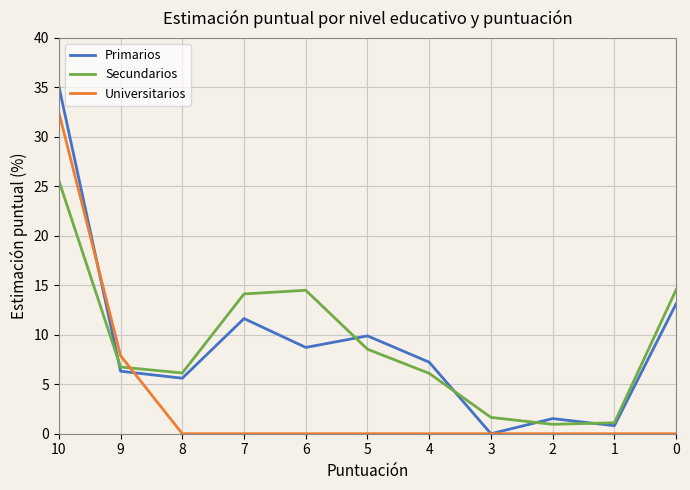

At how many categories does at least one series exceed 32?

1